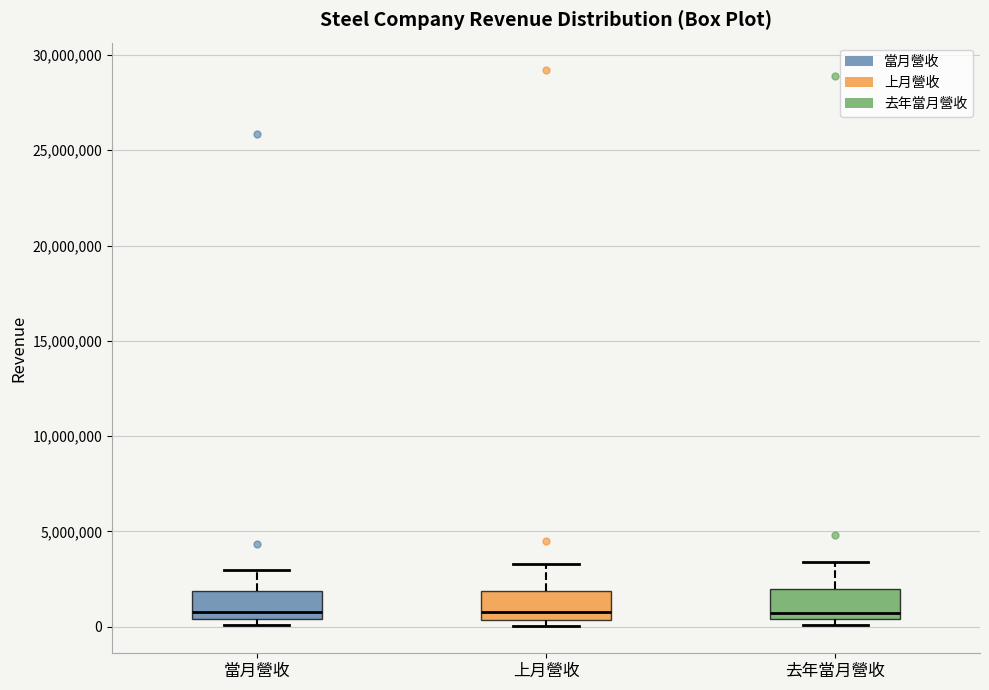

Reading left to right, read every box against the y-axis: the position of its median line, the range the box covers, and the ends of its whiskers. The values are not printed on the chart, so give them approximately, as read against the axis.

當月營收: median 1000000, box 500000 to 2000000, whiskers 0 to 3000000
上月營收: median 1000000, box 500000 to 2000000, whiskers 0 to 3500000
去年當月營收: median 500000 (just above the box's lower edge), box 500000 to 2000000, whiskers 0 to 3500000